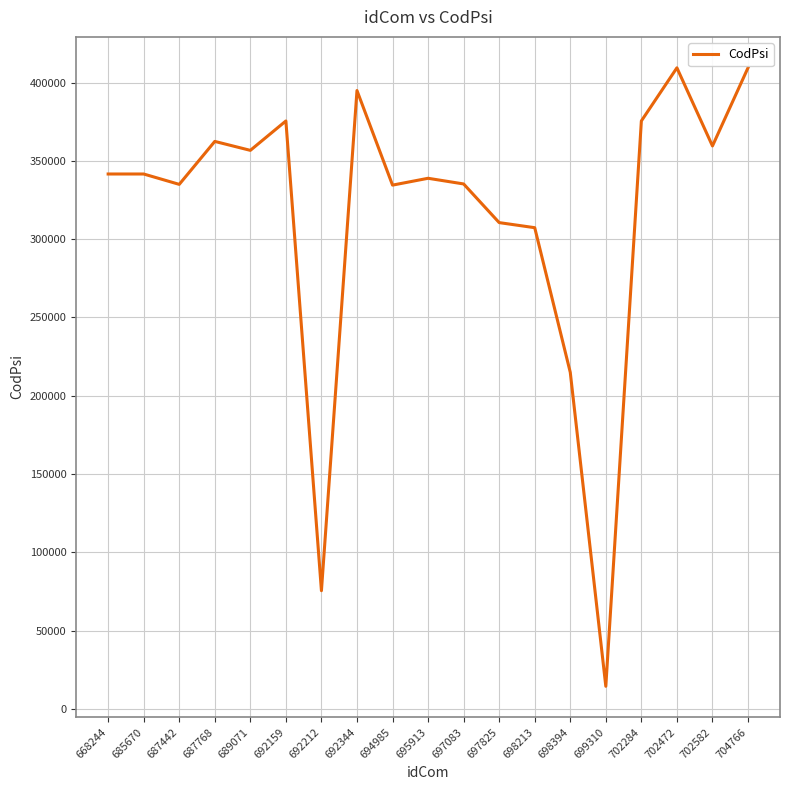

What is the change in value from 692159 to 702472?

+33949